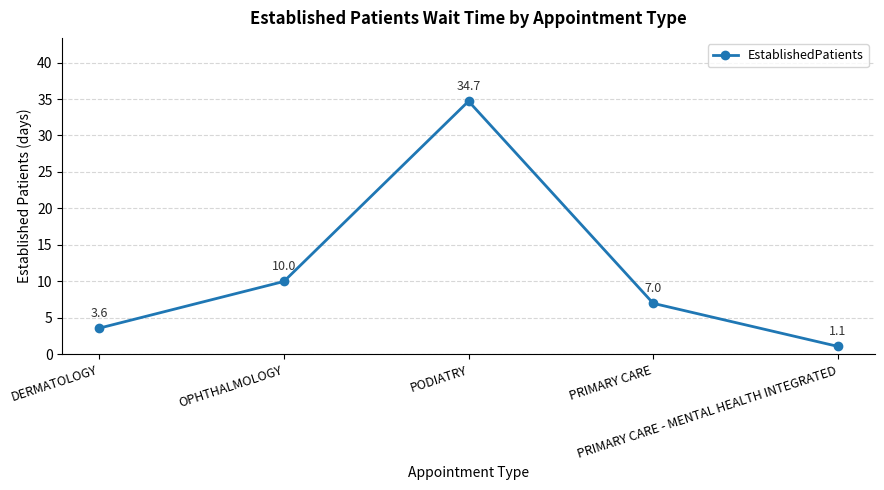

How many data points does each series have?

5